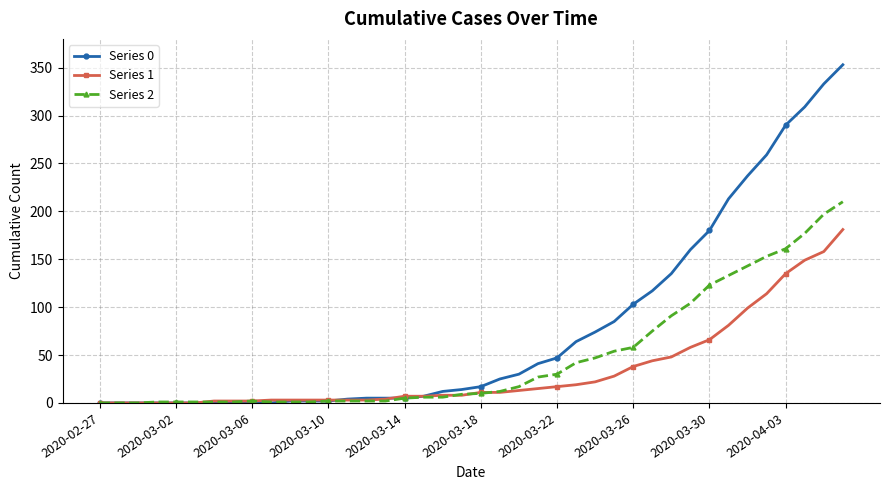

After their last crossing, which series has the higher values: Series 2 or Series 1?

Series 2